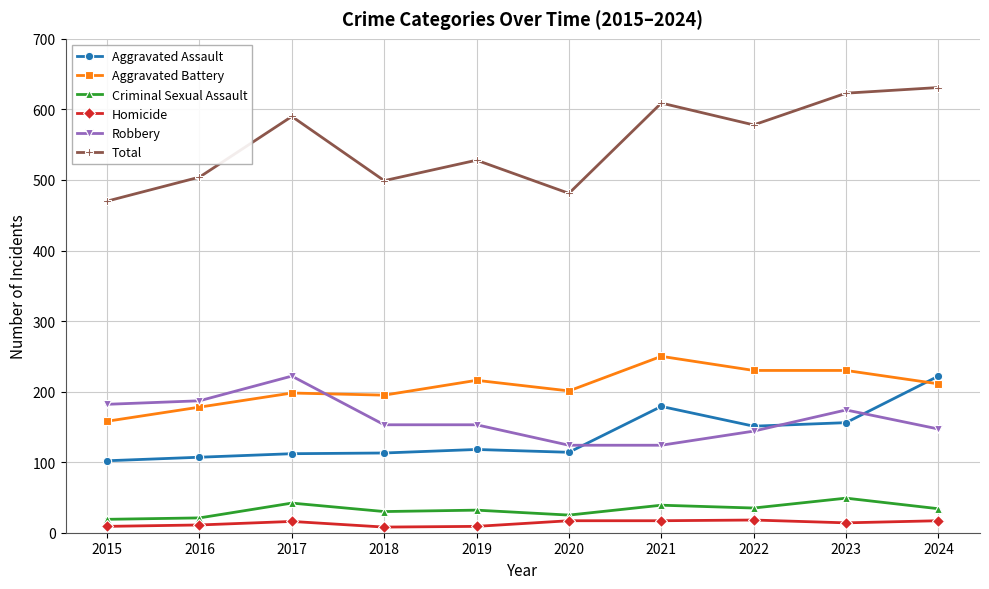

Read the Homicide value at 2018, to the nearest 10.

10